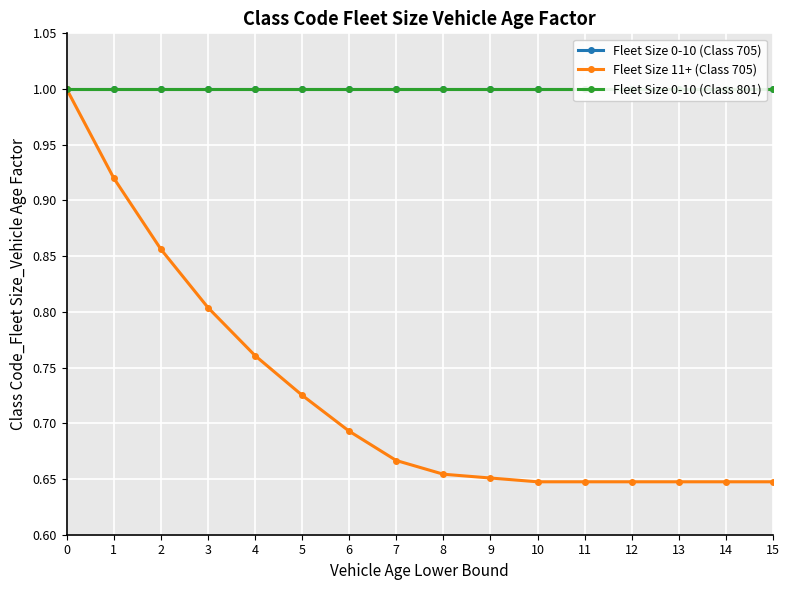

True or false: Fleet Size 0-10 (Class 801) and Fleet Size 11+ (Class 705) intersect in this chart.

False